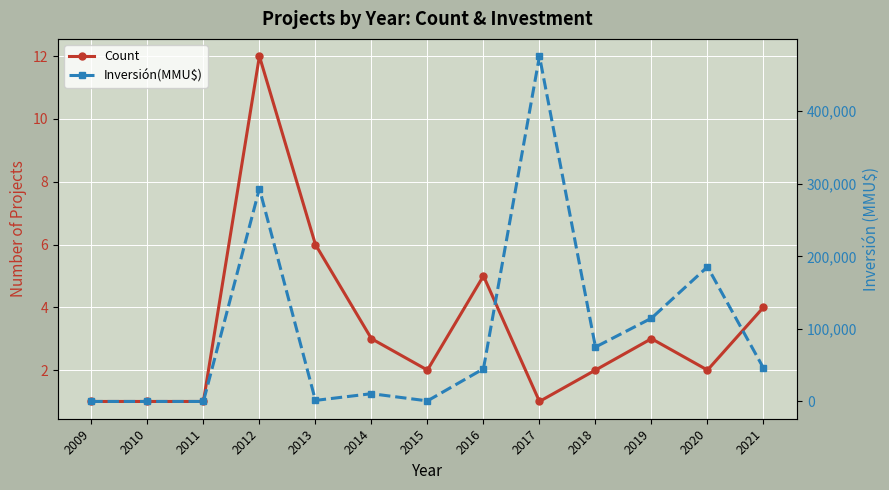

Which series has the largest total across all categories?

Inversión(MMU$)